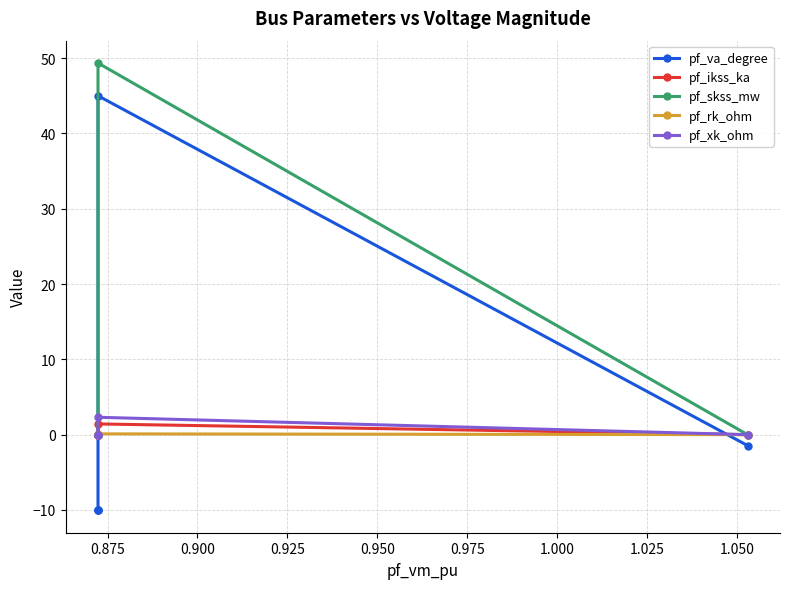

Which series has the widest spread of values?

pf_va_degree